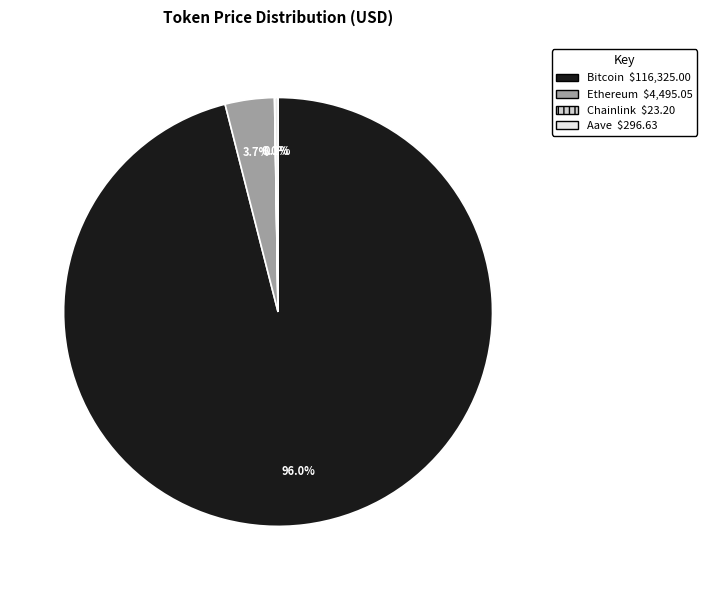

What is the largest slice in the pie chart?

Bitcoin